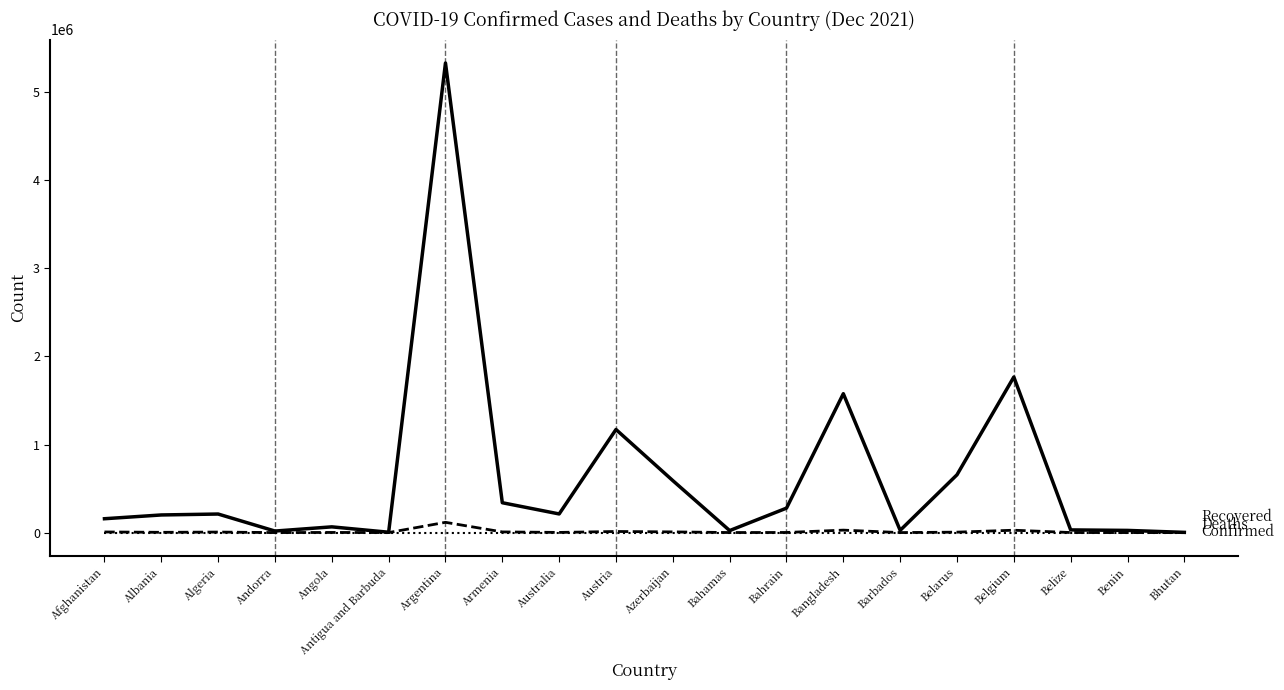

What is the greatest value displayed?

5330748